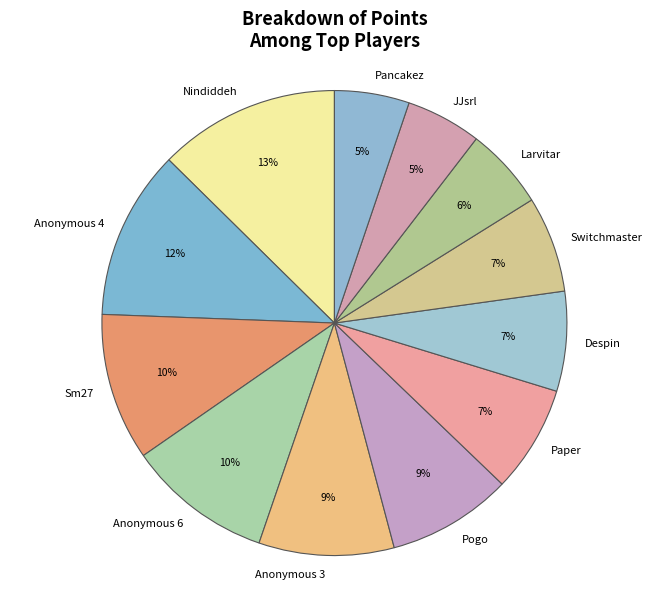

To the nearest percent, what percentage of the pie is Paper?

7%